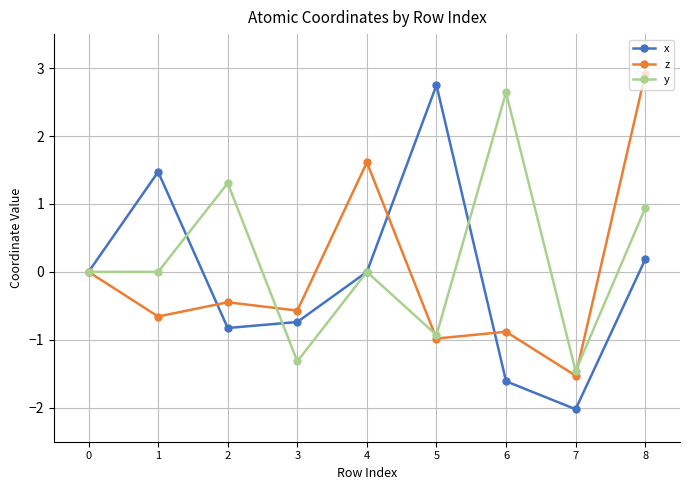

The x series shows 0.0 at 0. True or false?

True